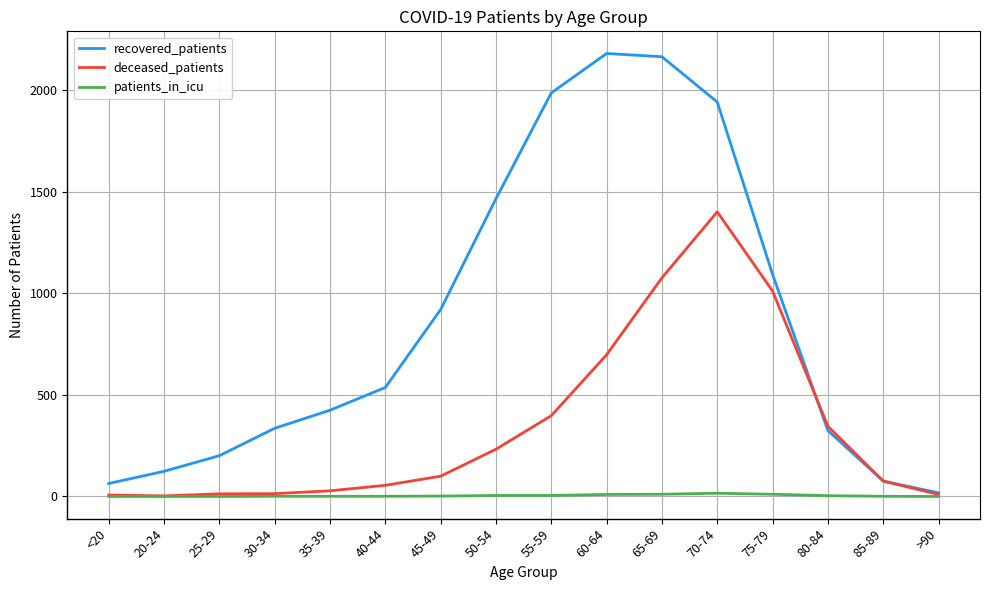

How many values in the patients_in_icu series are below 2?

8